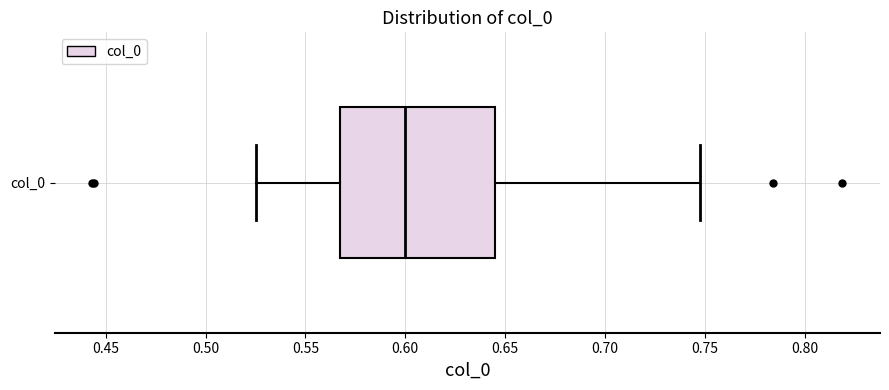

Where is the left edge of the box for col_0 on the x-axis? The values are not printed on the chart, so give them approximately, as read against the axis.

0.565